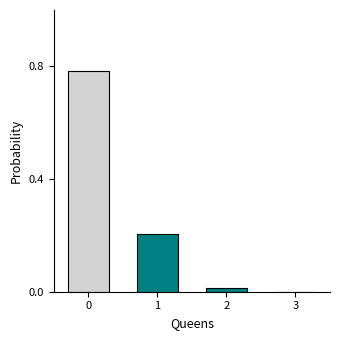

What is the sum of the values at 0 and 1?

1.0